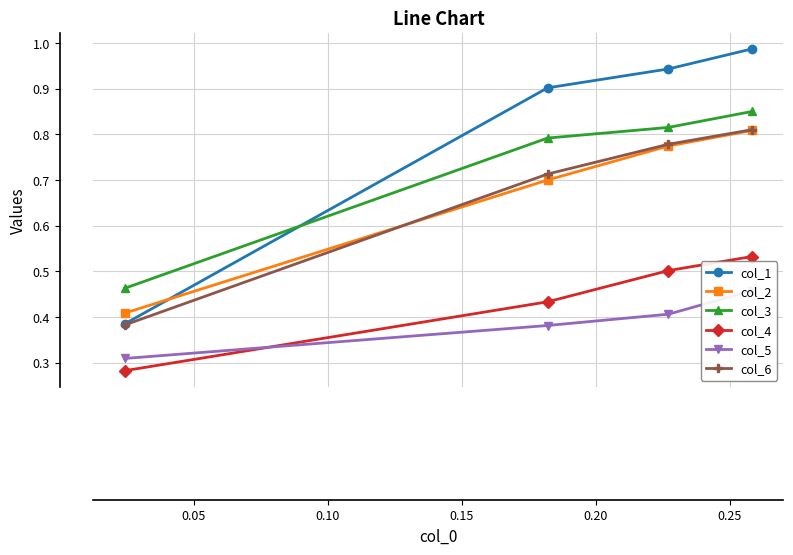

What is the greatest value displayed?

1.0